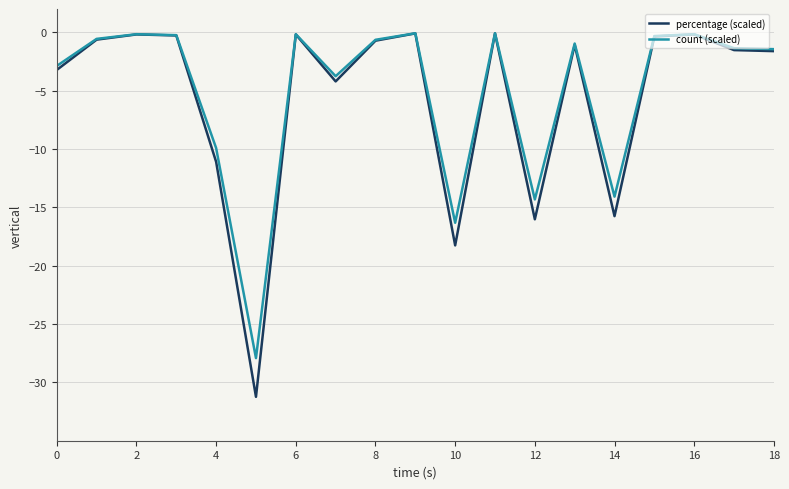

Which series has the widest spread of values?

percentage (scaled)